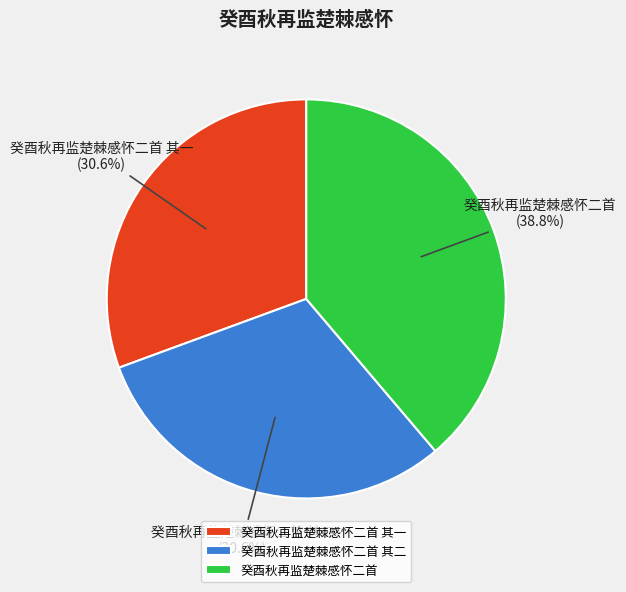

Does any single category account for the majority?

No